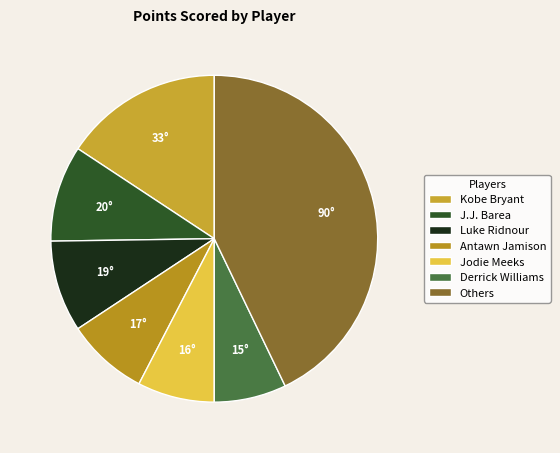

How many slices are in this pie chart?

7